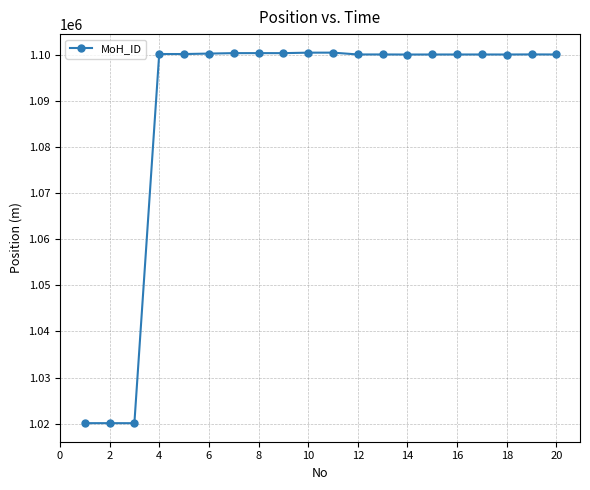

True or false: the data has more than 1 interior local peaks.

True